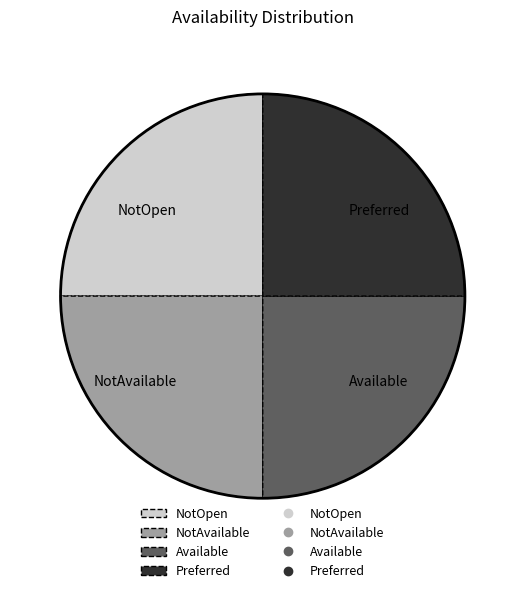

True or false: NotAvailable accounts for 35% of the total.

False